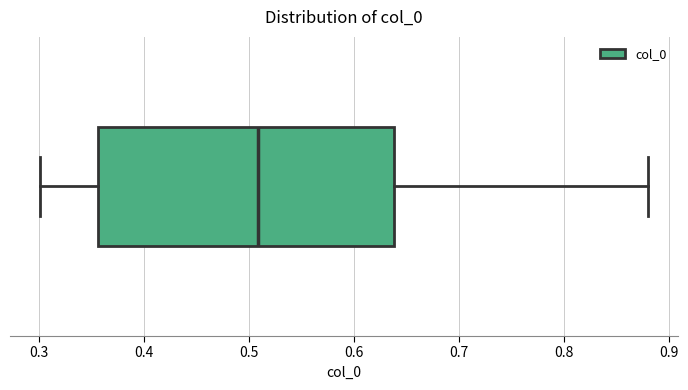

Transcribe this box plot: give where the median line is, the range the box spans, and where the two whiskers end, as read against the x-axis. The values are not printed on the chart, so give them approximately, as read against the axis.

median 0.51, box 0.36 to 0.64, whiskers 0.30 to 0.88